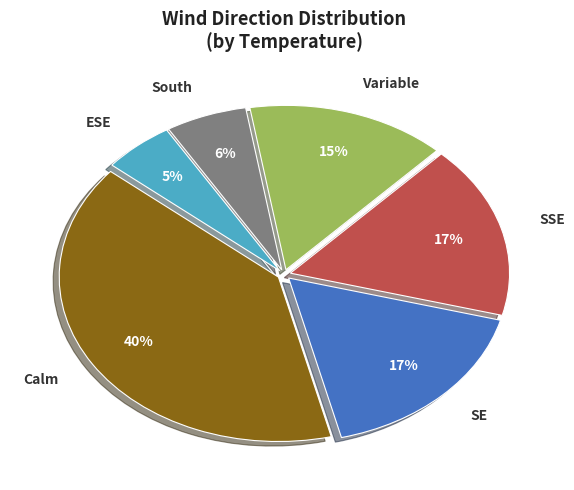

How many slices are in this pie chart?

6